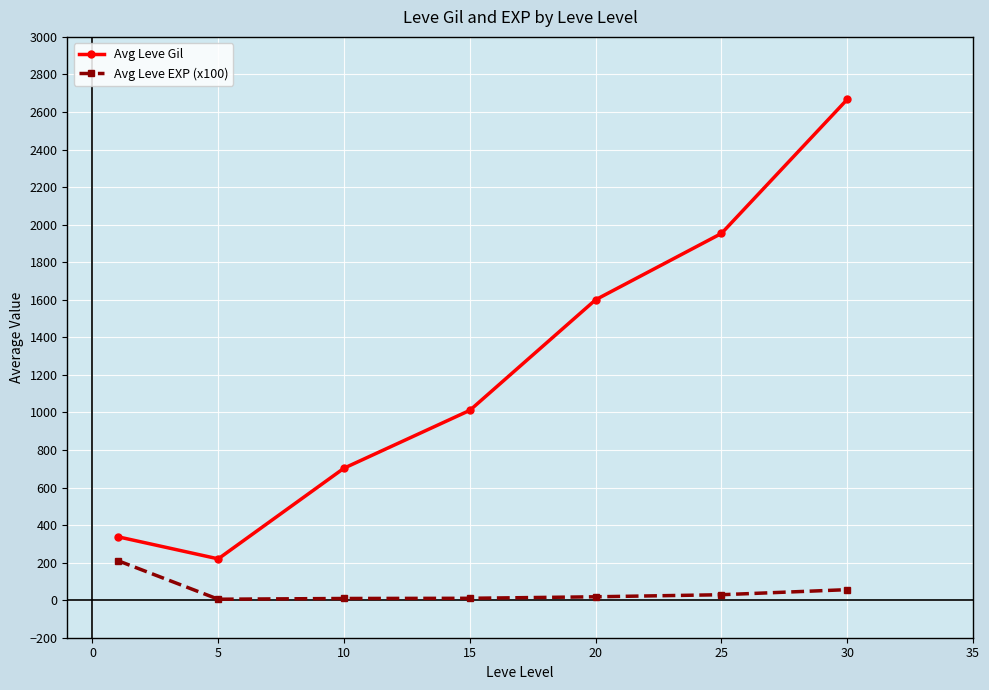

What is the average value of the Avg Leve Gil series?

1213